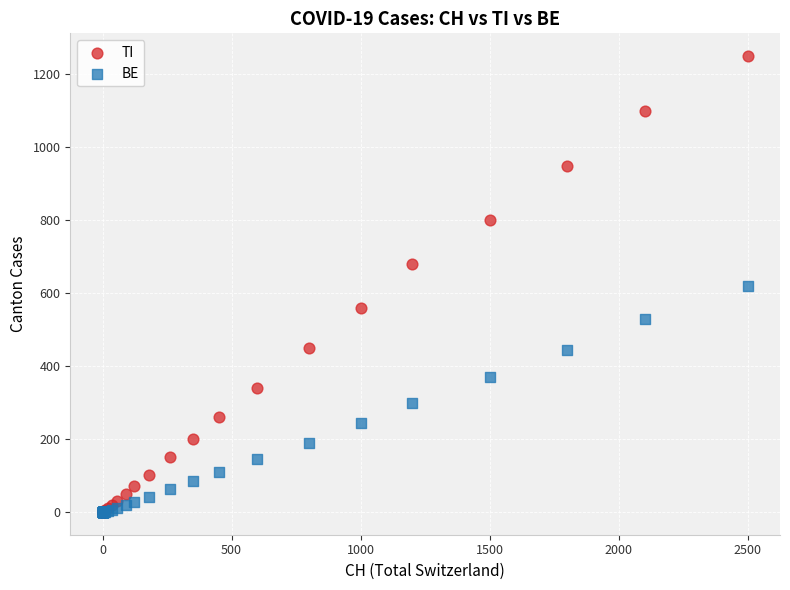

What are all the series names shown in the legend?

TI, BE